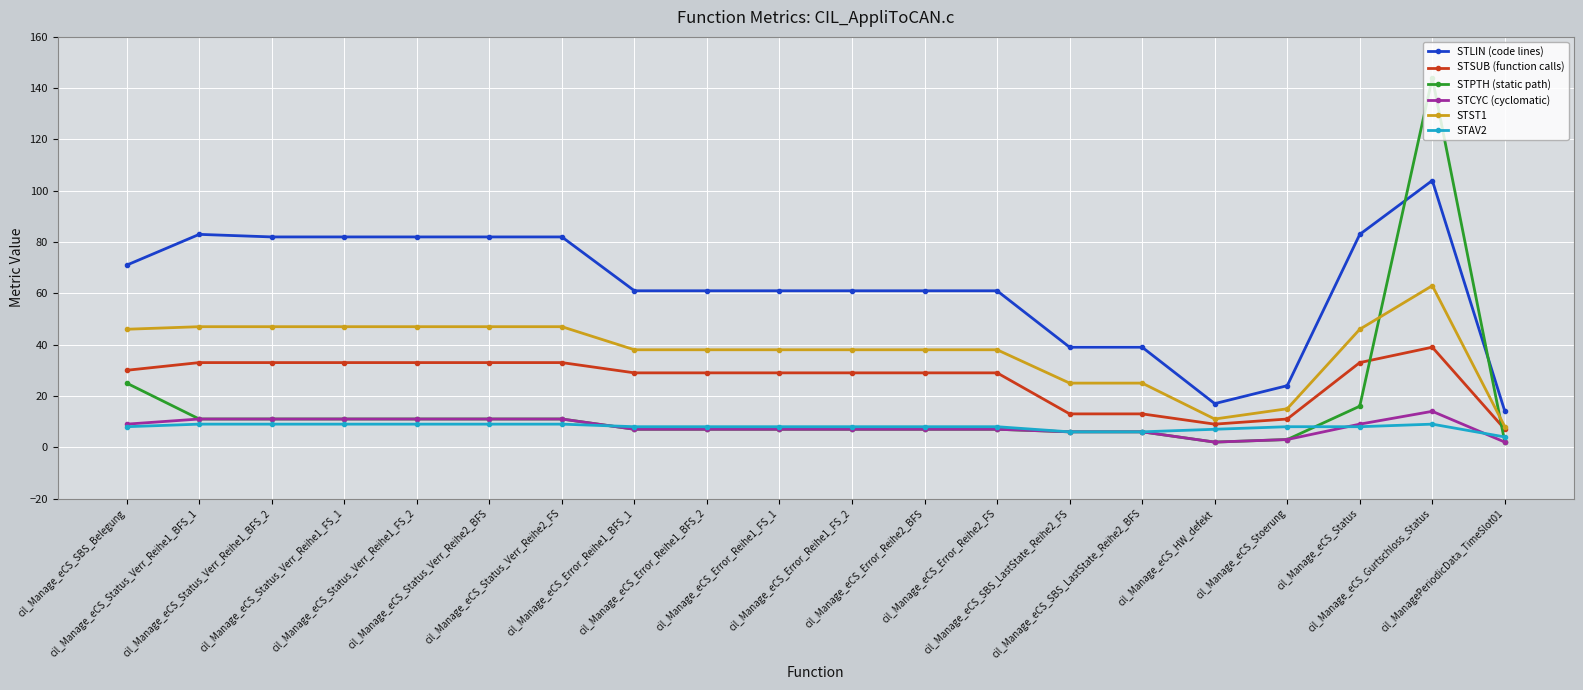

At which category is the sum across all series the highest?

cil_Manage_eCS_Gurtschloss_Status